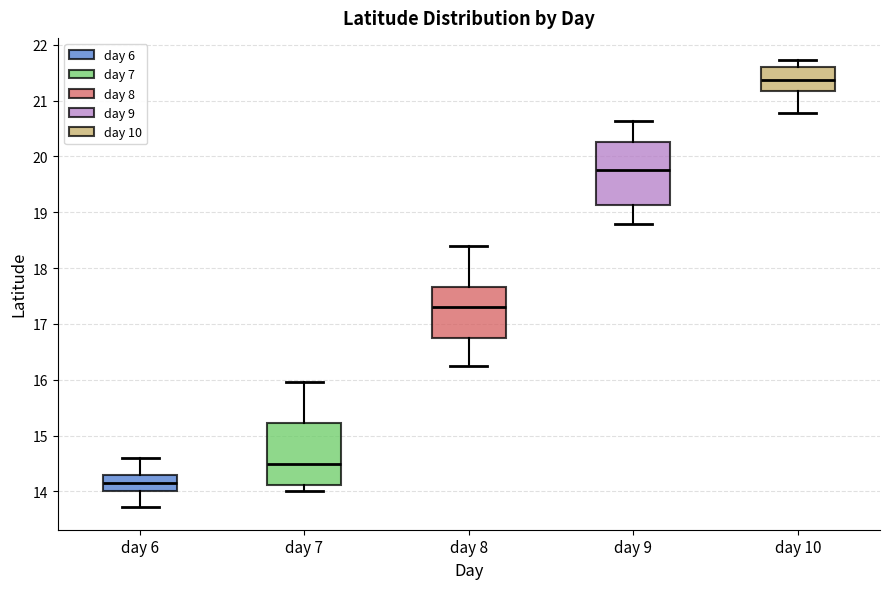

Which box has the highest median line?

day 10